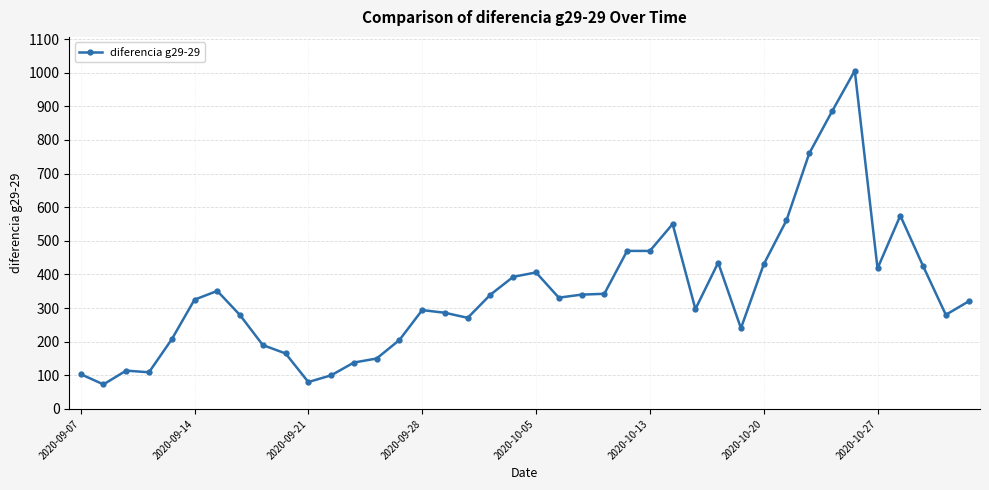

True or false: the data has more than 0 interior local peaks.

True